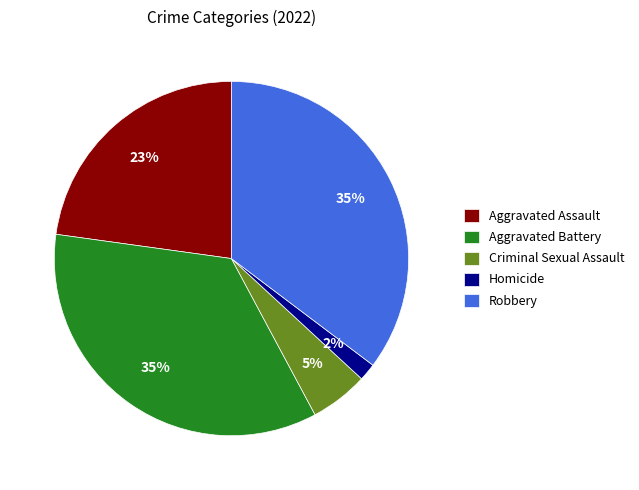

To the nearest percent, what portion does Aggravated Assault represent?

23%